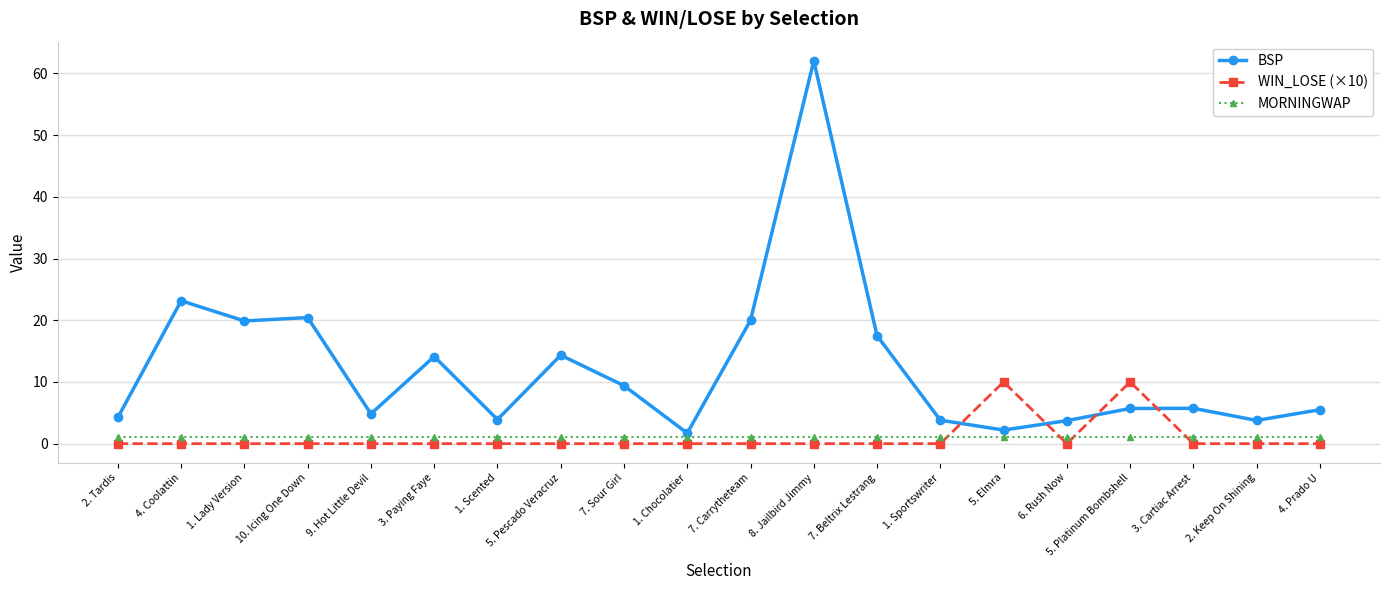

What is the sum of all MORNINGWAP values?

20.0